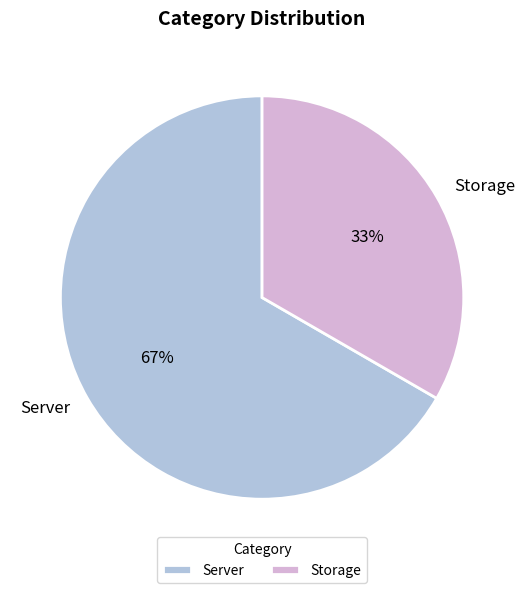

To the nearest percent, what percentage of the pie is Server?

67%